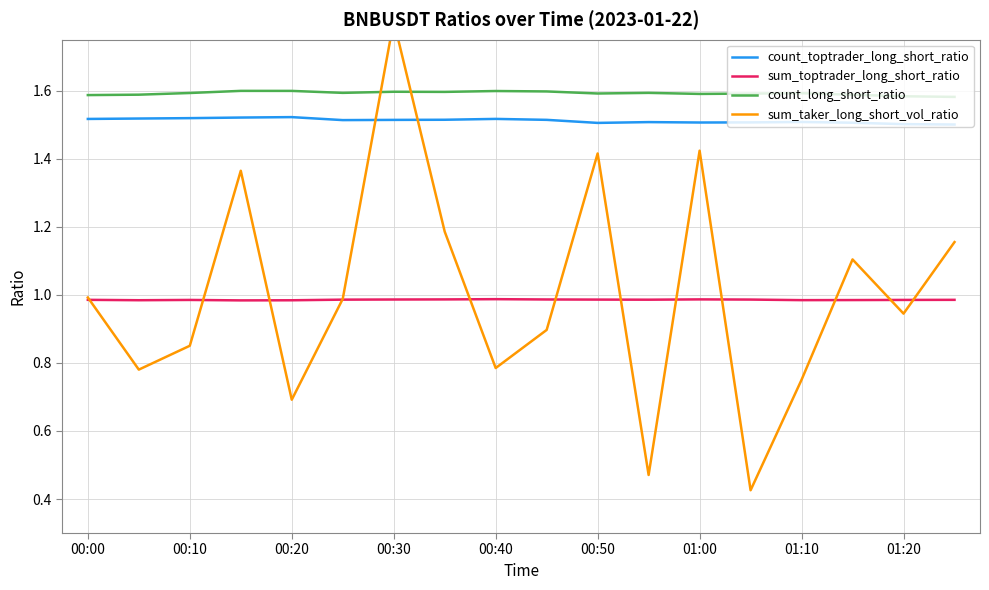

True or false: count_long_short_ratio has a value of 0.4 at 01:10.

False